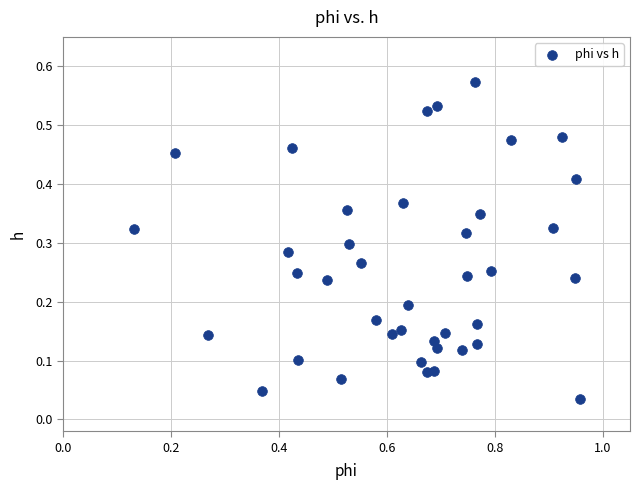

What is the range of X values (max minus min)?

0.8